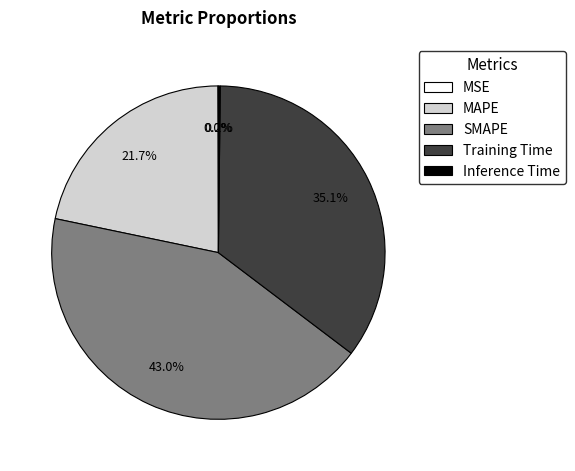

The SMAPE slice represents 36% of the pie. True or false?

False